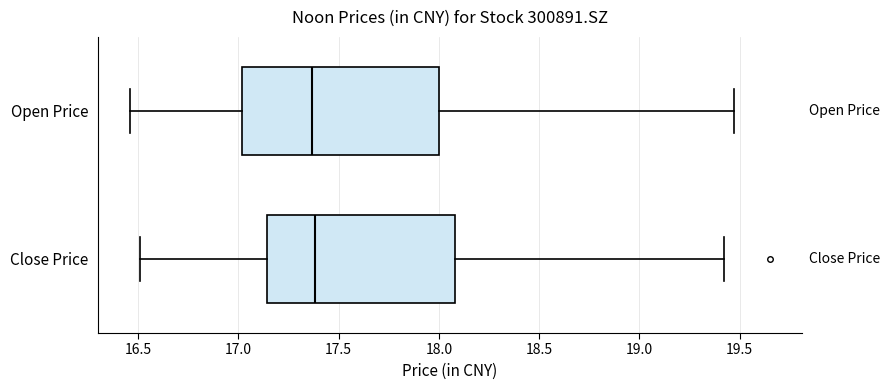

Reading bottom to top, transcribe this box plot: for each box, give where its median line is, the range the box spans, and where its two whiskers end, as read against the x-axis. The values are not printed on the chart, so give them approximately, as read against the axis.

Close Price: median 17.40, box 17.15 to 18.10, whiskers 16.50 to 19.40
Open Price: median 17.35, box 17.00 to 18.00, whiskers 16.45 to 19.45